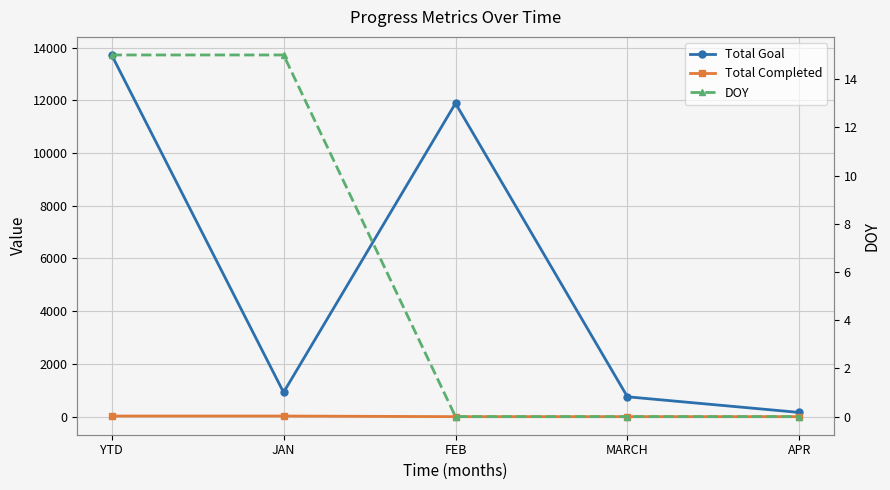

Is the value of Total Goal at APR greater than the value of Total Completed at YTD?

Yes